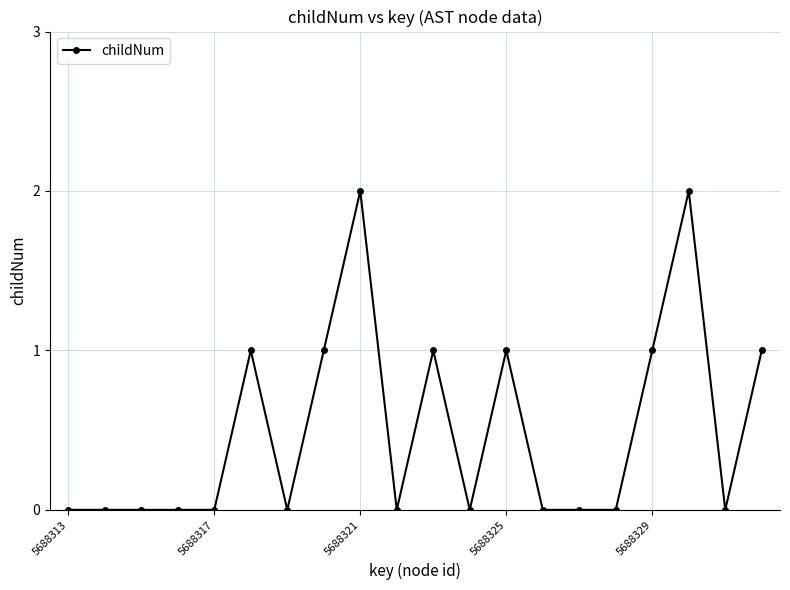

What is the sum of all values?

10